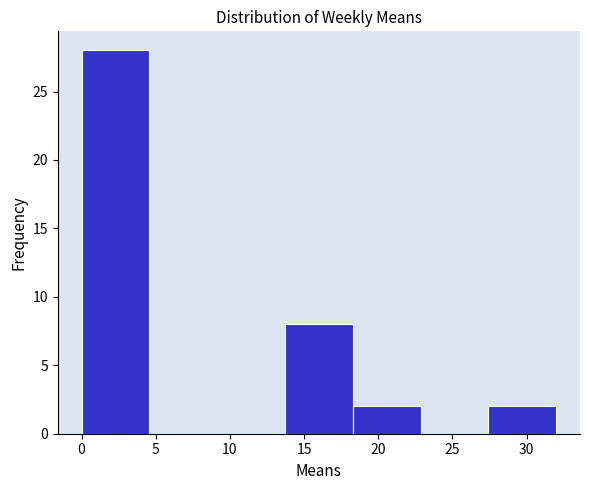

What is the height of the bar covering 27.5 to 32.0 on the x-axis? Neither the bar edges nor the heights are printed on the chart, so give them approximately, as read against the axes.

2